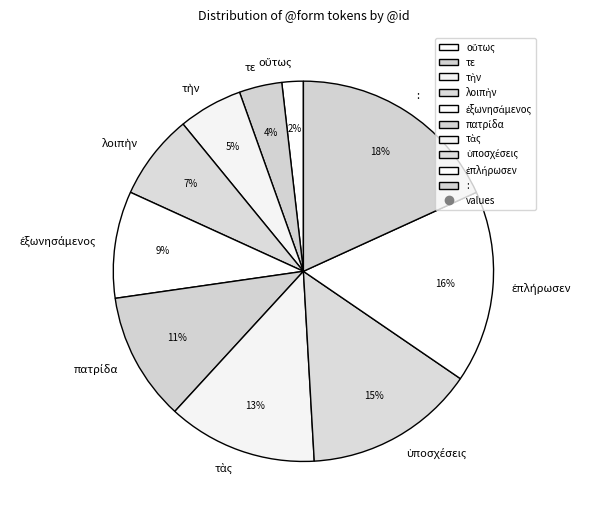

Which slice is the largest?

: